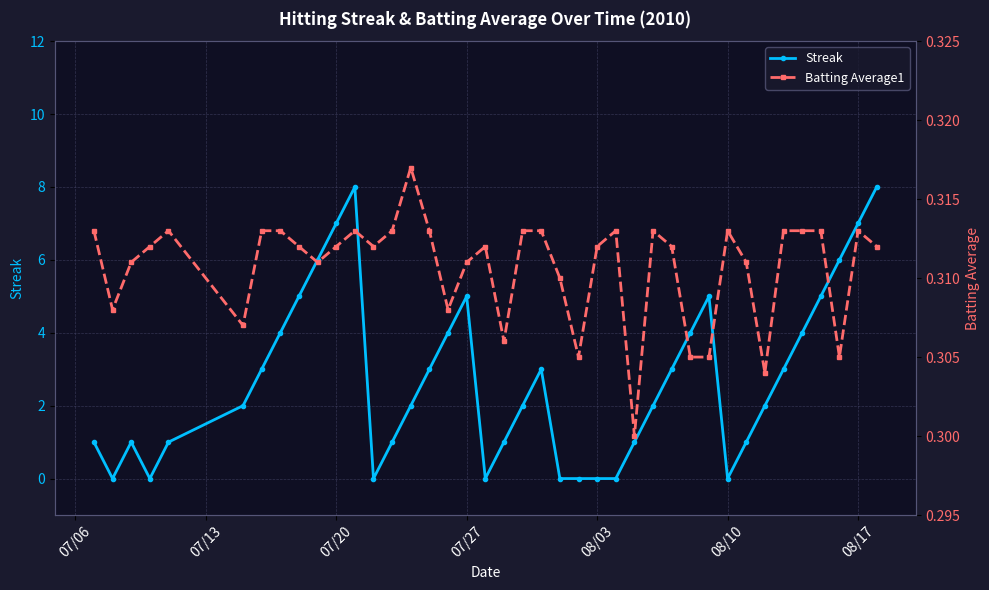

Reading right to left, list all the values displayed in this chart.

Streak: 8.0	7.0	6.0	5.0	4.0	3.0	2.0	1.0	0.0	5.0	4.0	3.0	2.0	1.0	0.0	0.0	0.0	0.0	3.0	2.0	1.0	0.0	5.0	4.0	3.0	2.0	1.0	0.0	8.0	7.0	6.0	5.0	4.0	3.0	2.0	1.0	0.0	1.0	0.0	1.0
Batting Average1: 0.3	0.3	0.3	0.3	0.3	0.3	0.3	0.3	0.3	0.3	0.3	0.3	0.3	0.3	0.3	0.3	0.3	0.3	0.3	0.3	0.3	0.3	0.3	0.3	0.3	0.3	0.3	0.3	0.3	0.3	0.3	0.3	0.3	0.3	0.3	0.3	0.3	0.3	0.3	0.3